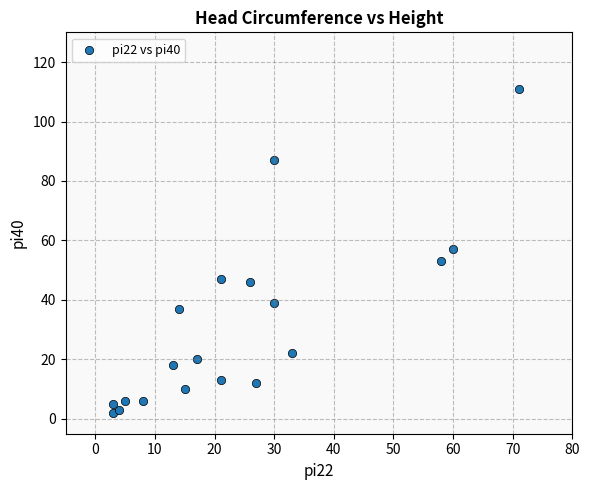

What is the range of Y values (max minus min)?

109